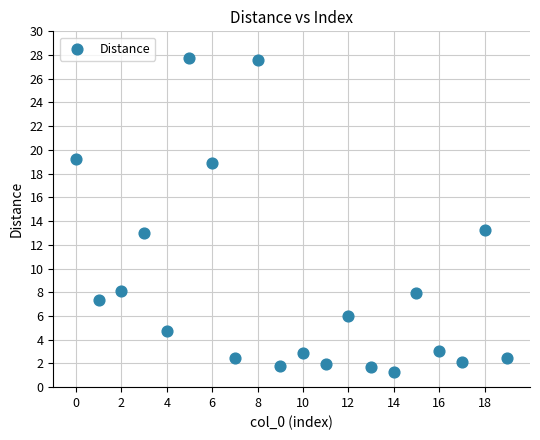

What is the range of Y values (max minus min)?

26.5